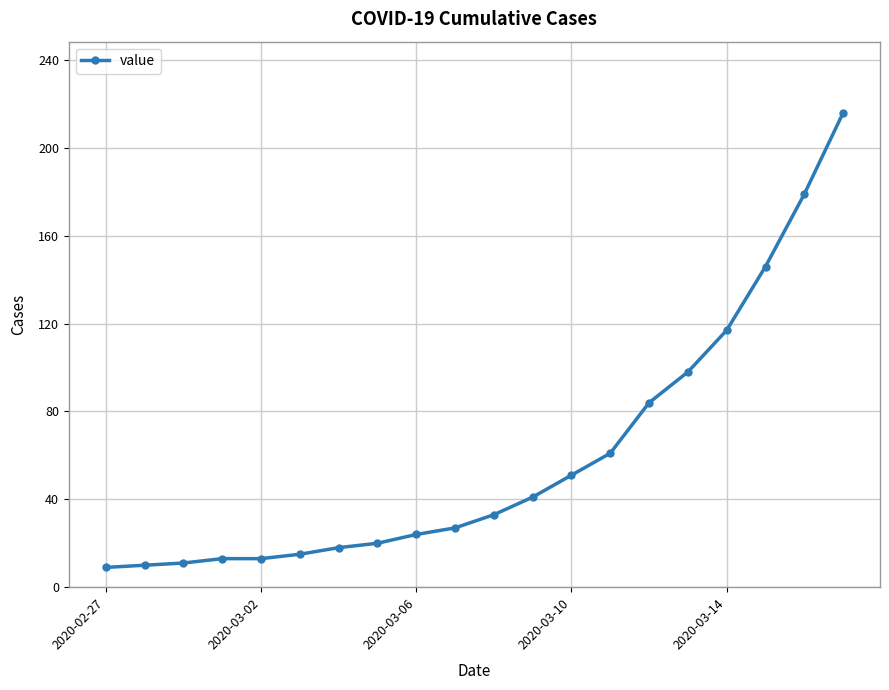

How many lines are shown in the chart?

1